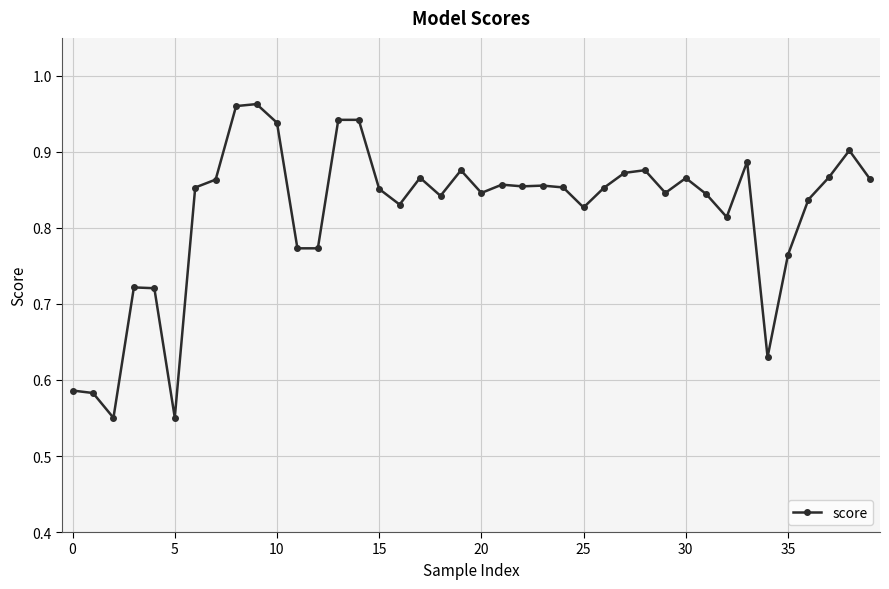

True or false: there are more than 2 points higher than both neighbors.

True